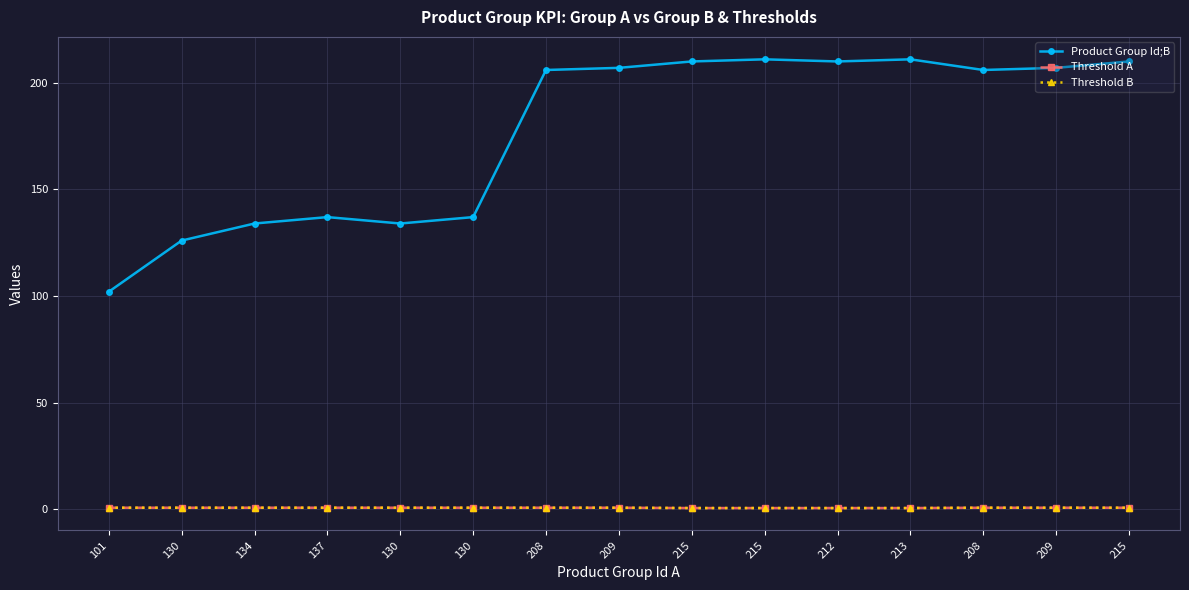

What is the difference between the Threshold B values at 213 and 134?

0.1